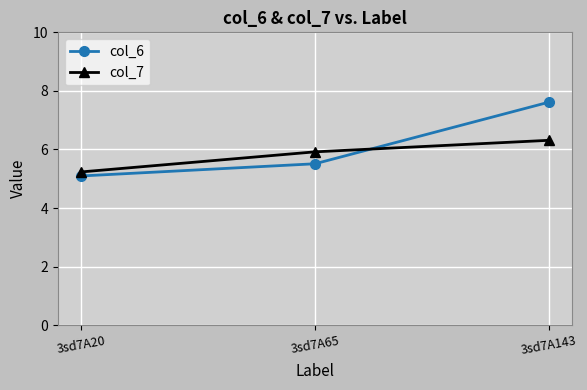

What is the average value of the col_7 series?

5.8